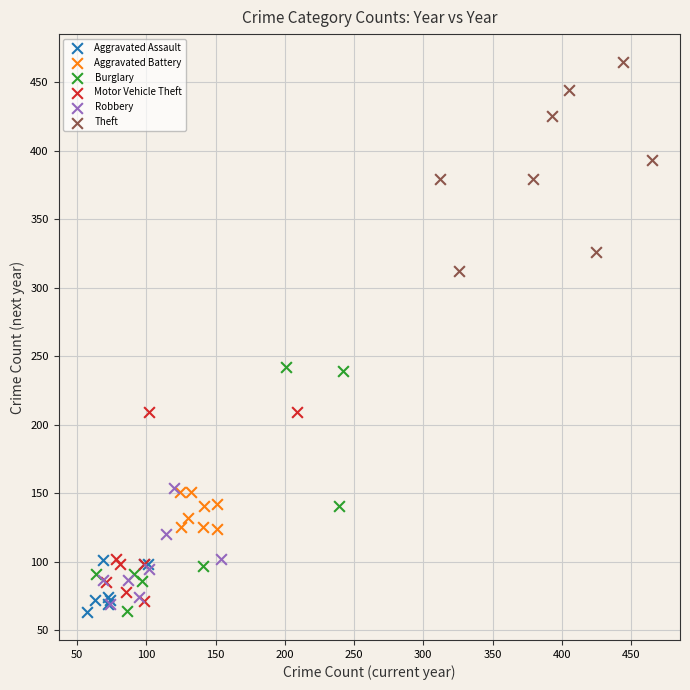

Which series has the widest spread of Y values?

Burglary